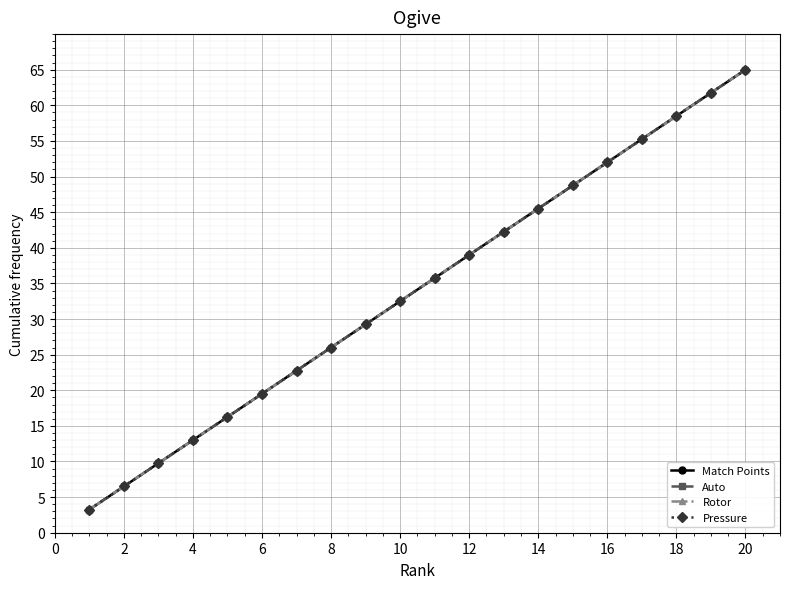

Is this an area chart (filled region under the line)?

No